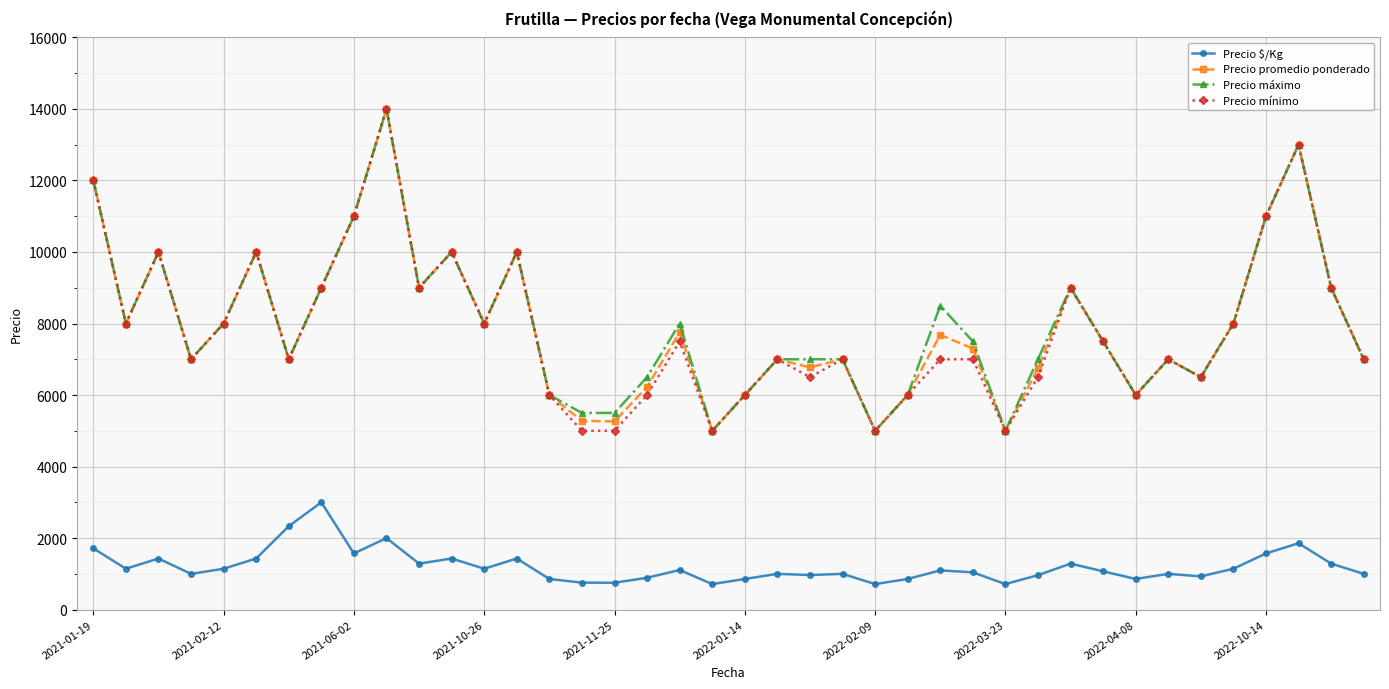

How many data points does each series have?

40